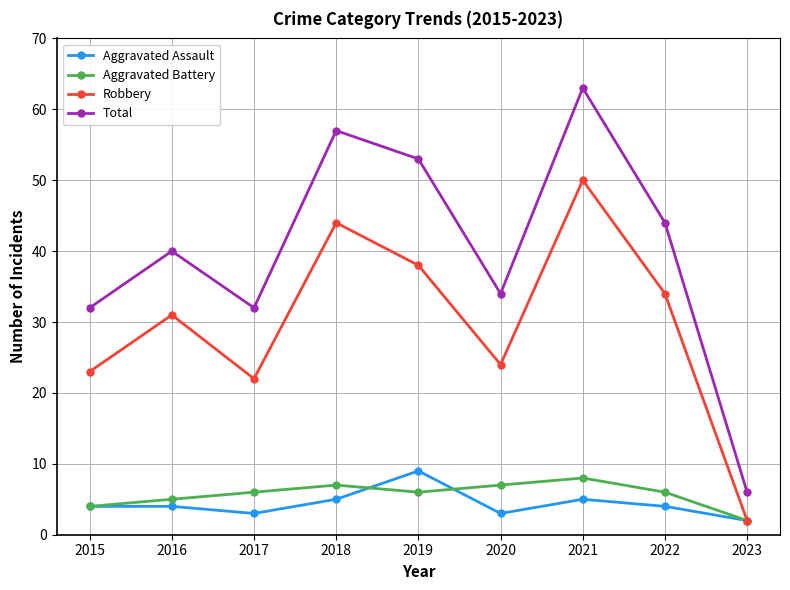

What is the difference between the highest and lowest values at 2015?

28